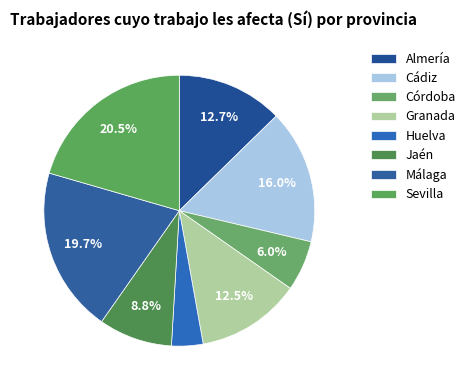

Rank the categories by value from highest to lowest.

Sevilla, Málaga, Cádiz, Almería, Granada, Jaén, Córdoba, Huelva